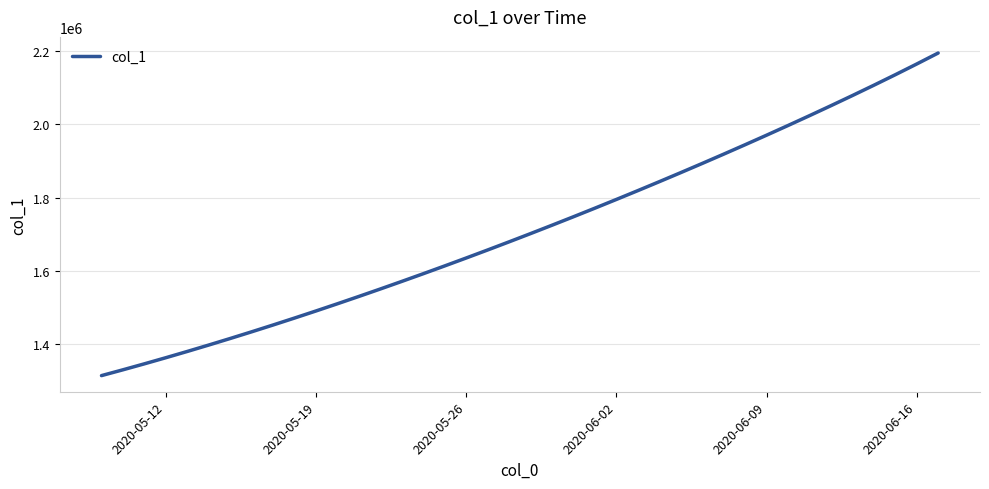

What is the difference between the maximum and minimum values?

878476.8